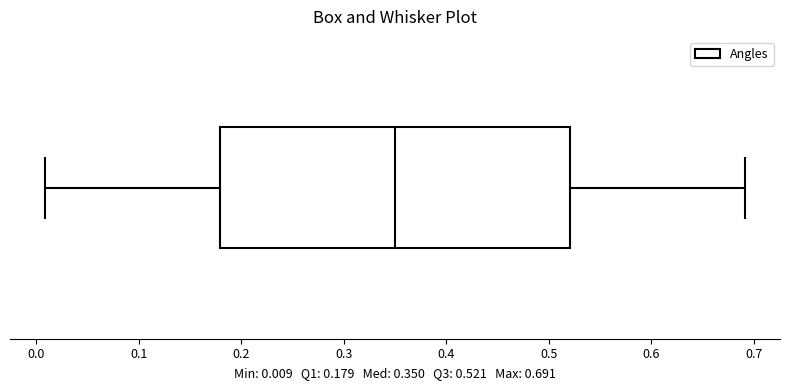

Transcribe this box plot: give where the median line is, the range the box spans, and where the two whiskers end, as read against the x-axis. The values are not printed on the chart, so give them approximately, as read against the axis.

median 0.35, box 0.18 to 0.52, whiskers 0.01 to 0.69